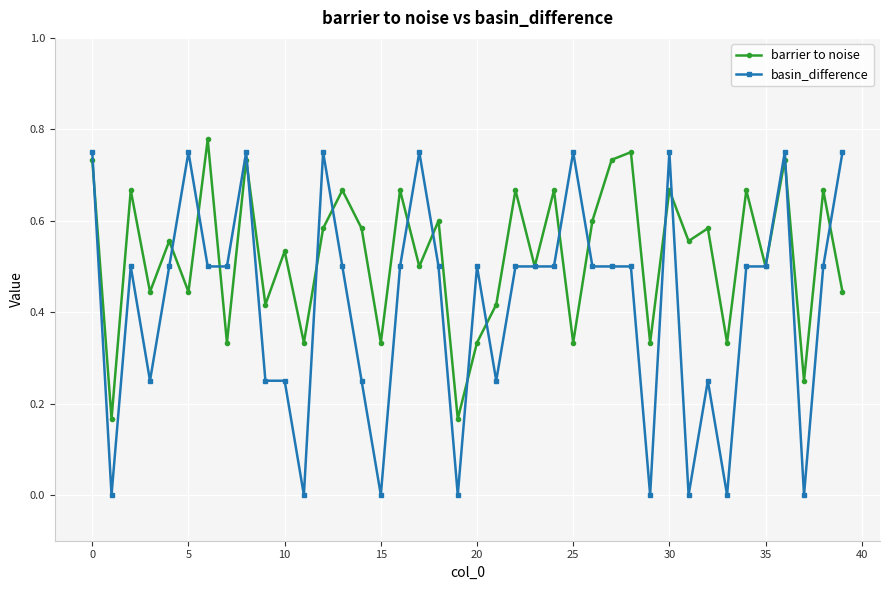

List the series in order of their overall mean, lowest first.

basin_difference, barrier to noise